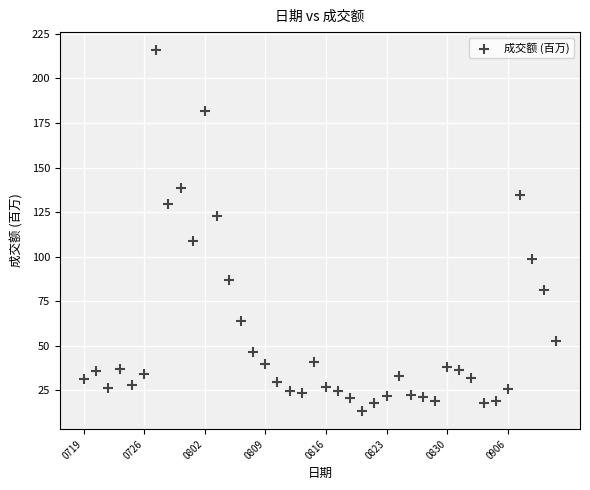

What Y value in the scatter plot is closest to 114?

108.8